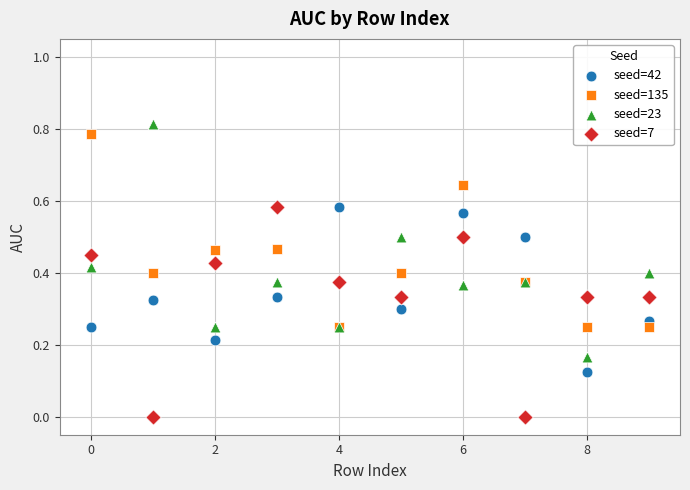

What are all the series names shown in the legend?

seed=42, seed=135, seed=23, seed=7